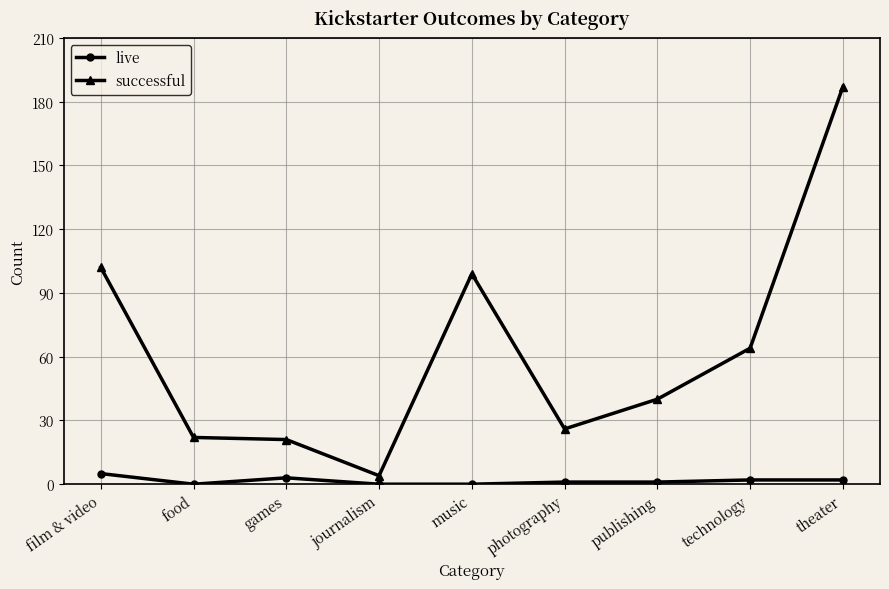

What is the lowest value of the successful series?

4